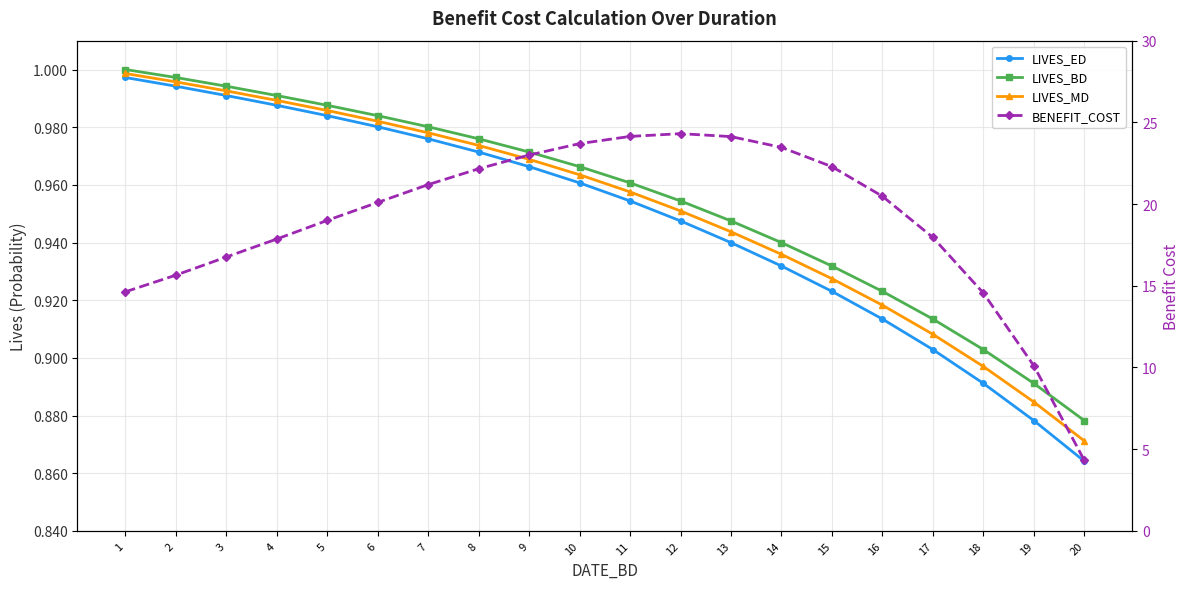

Which has a higher value, 20 or 13?

13